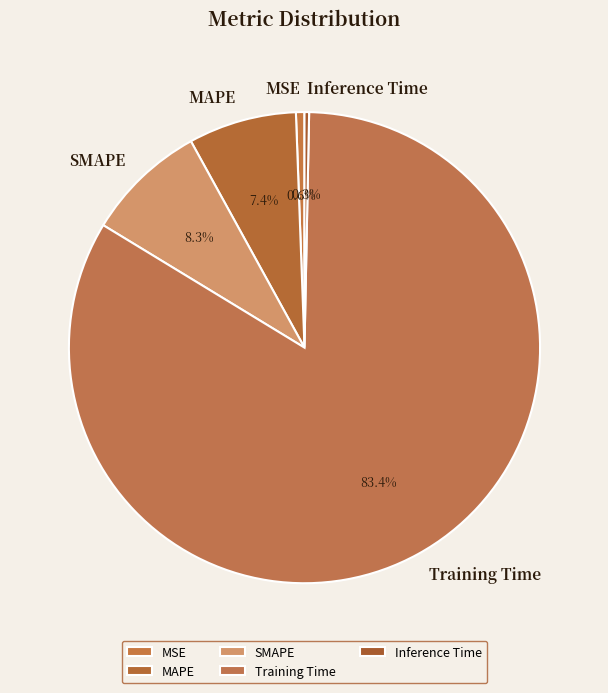

Which has a higher value, Training Time or Inference Time?

Training Time